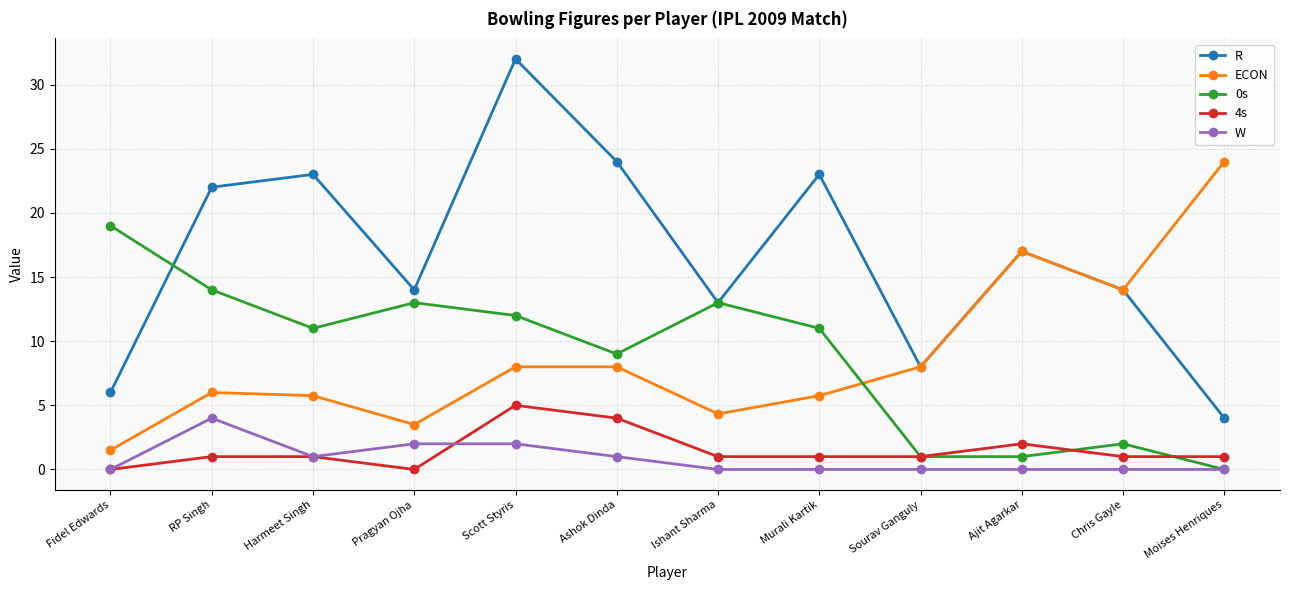

At which category does 4s reach its first local valley?

Pragyan Ojha